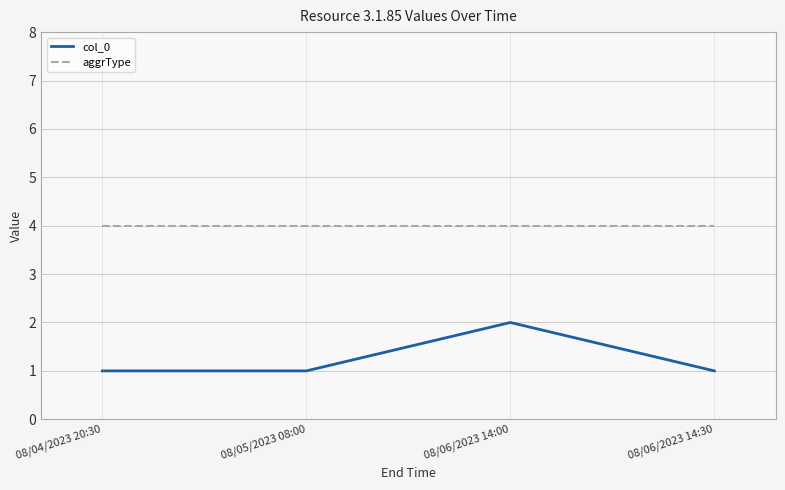

How many lines are shown in the chart?

2